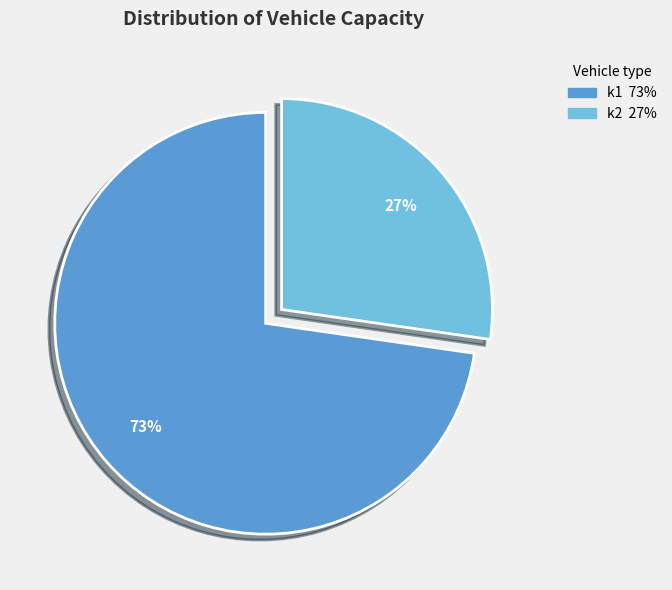

Do k1 and k2 together represent more than half of the pie?

Yes